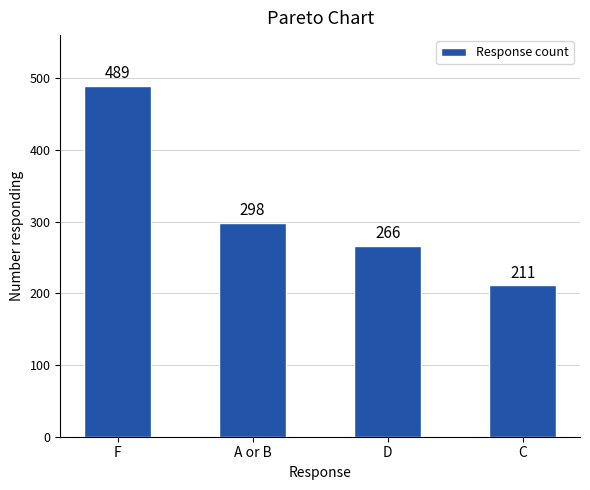

Where does the data first go above 298?

F